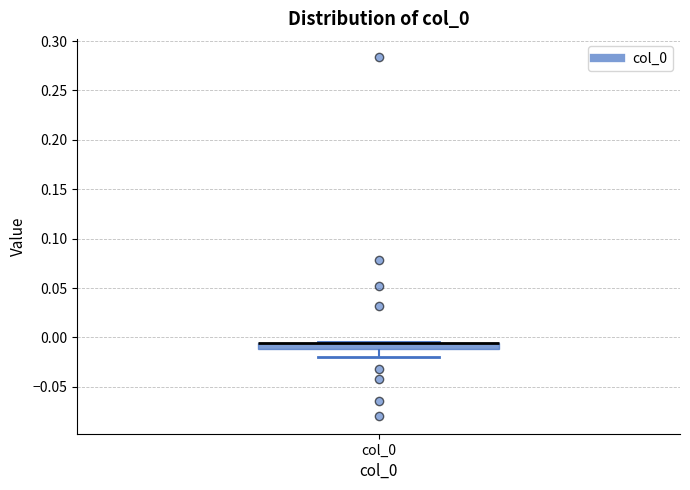

Where is the upper edge of the box for col_0 on the y-axis? The values are not printed on the chart, so give them approximately, as read against the axis.

-0.005